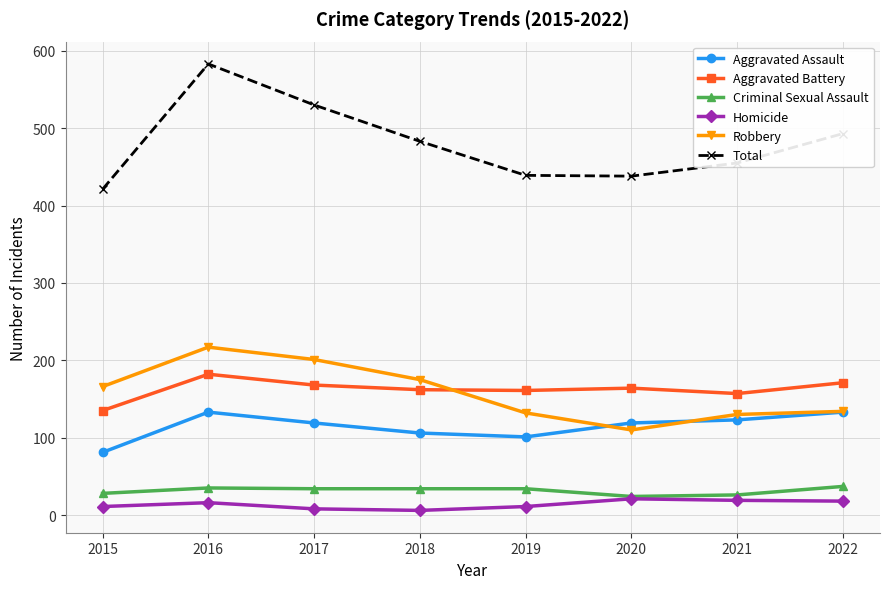

In Total, how many points are lower than both neighbors (excluding endpoints)?

1